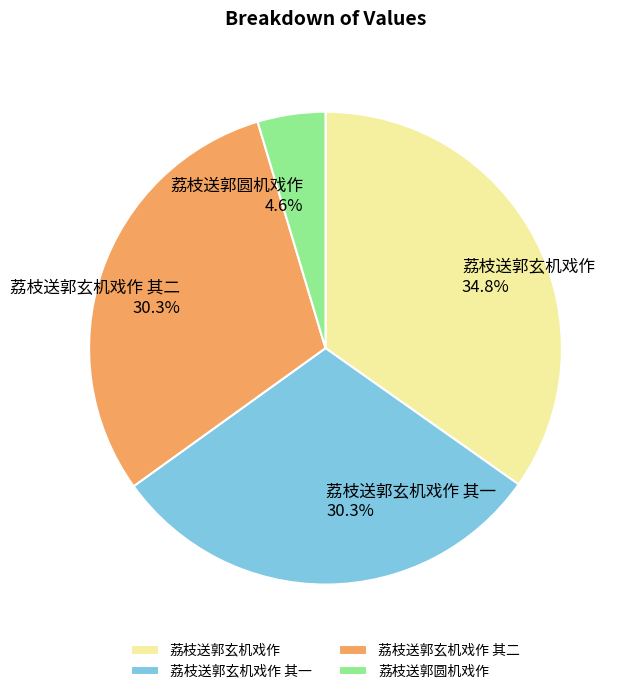

Is there any slice that represents more than half of the pie?

No